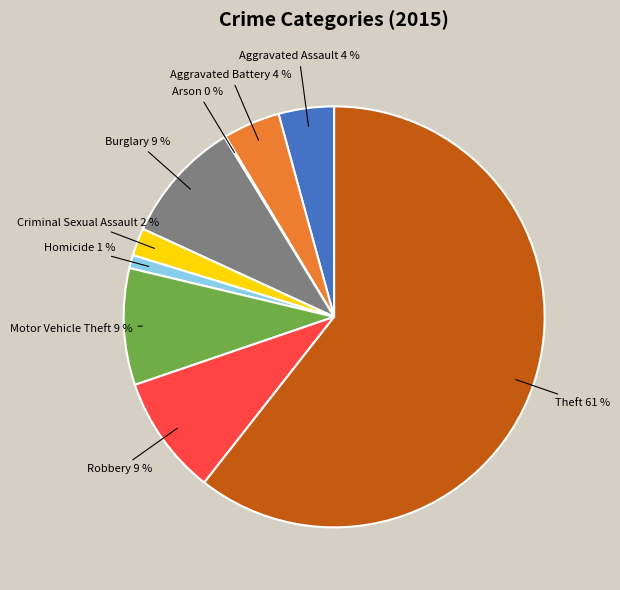

To the nearest percent, what percentage of the pie is Criminal Sexual Assault?

2%